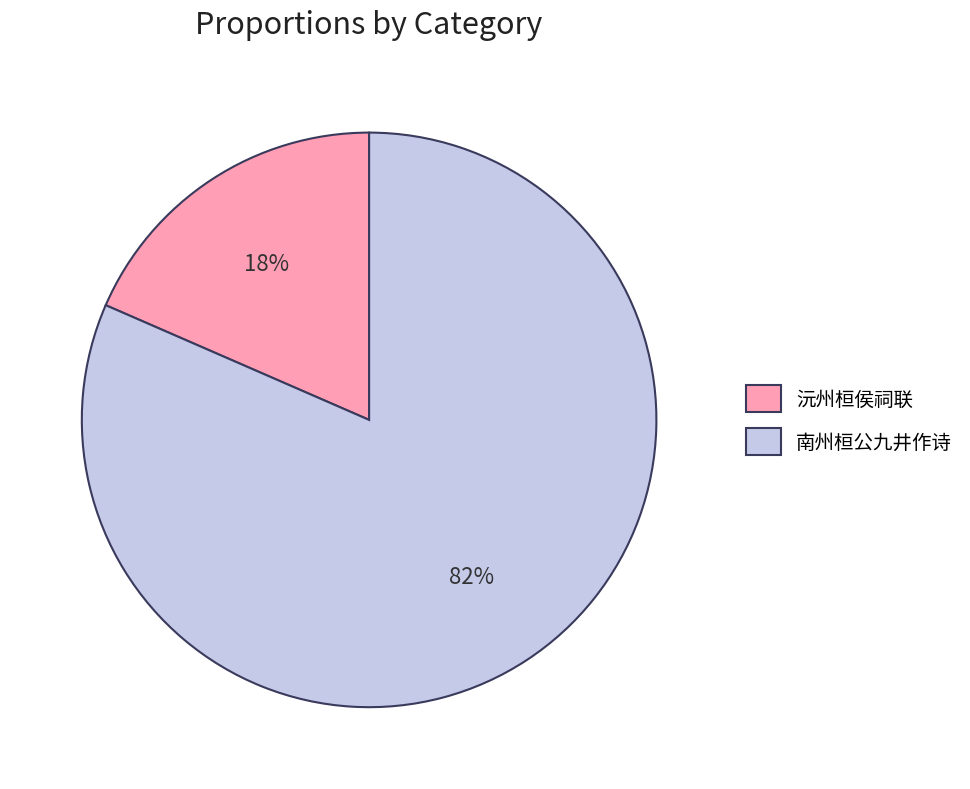

To the nearest percent, what portion does 南州桓公九井作诗 represent?

82%